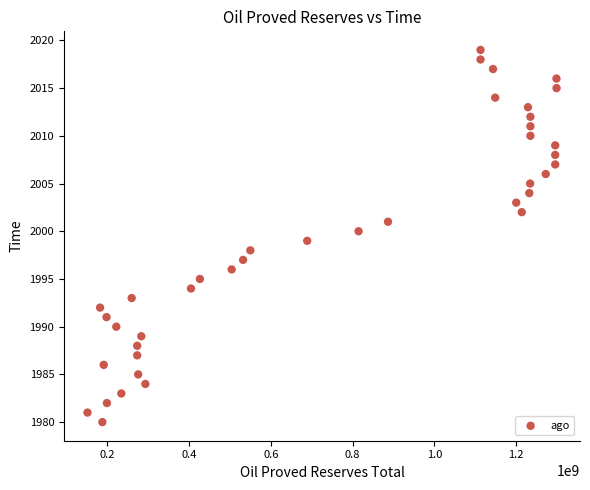

What is the range of Y values (max minus min)?

39